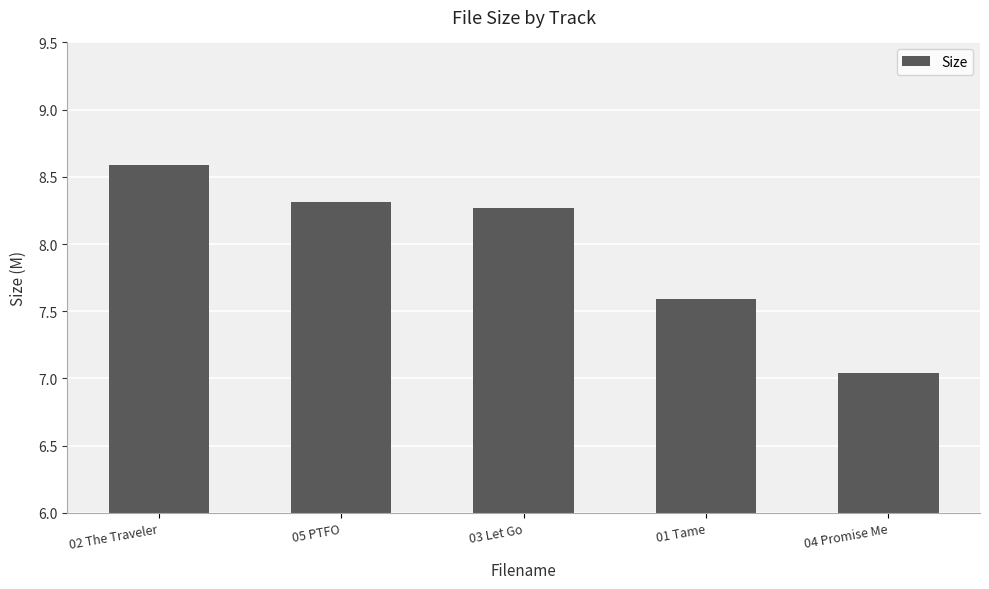

What is the ratio of the value at 02 The Traveler to the value at 05 PTFO?

1.0